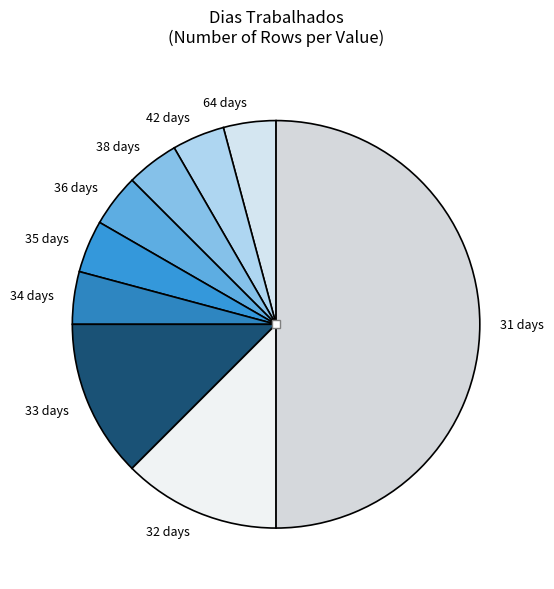

Approximately how many times larger is the value at 35 days compared to 33 days?

0.3